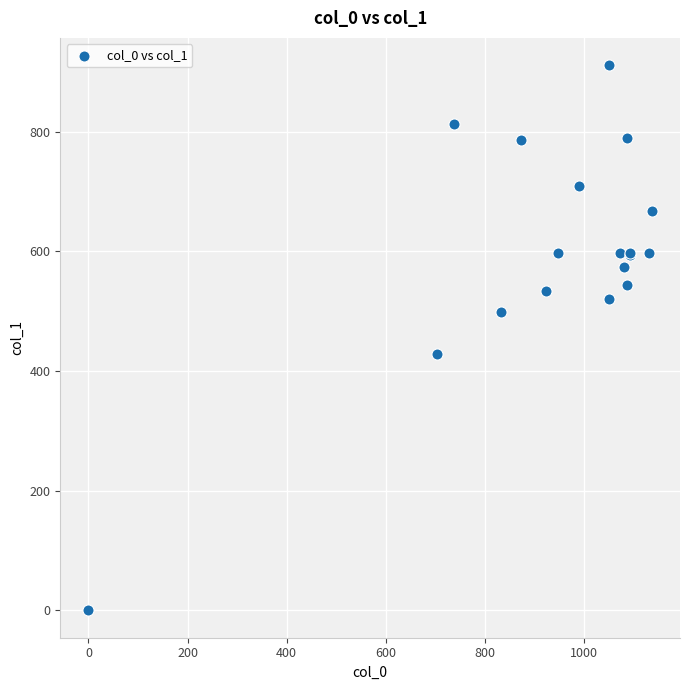

What Y value in the scatter plot is closest to 455?

428.6